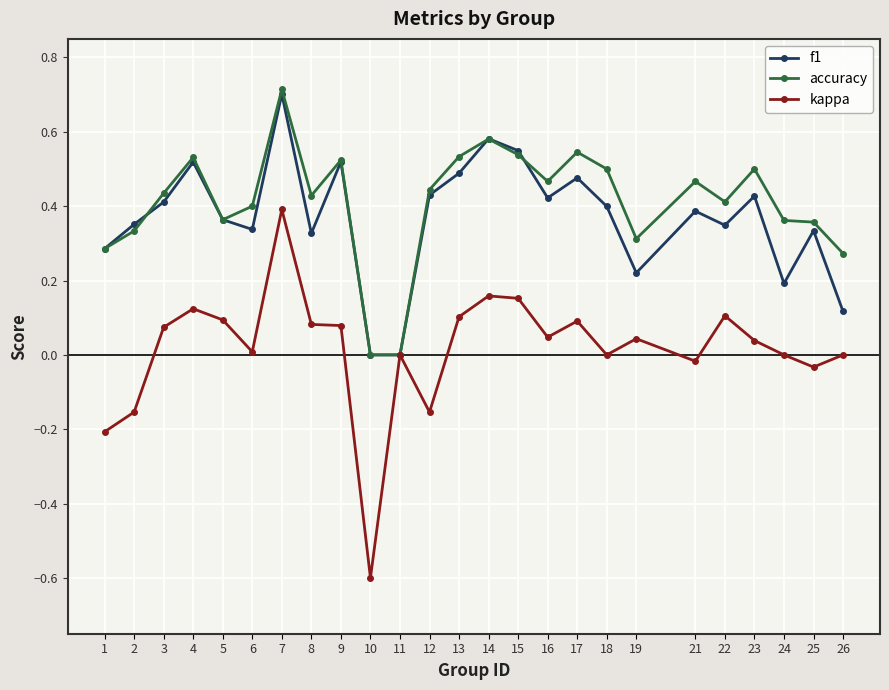

True or false: f1 has a value of 0.3 at 25.

True